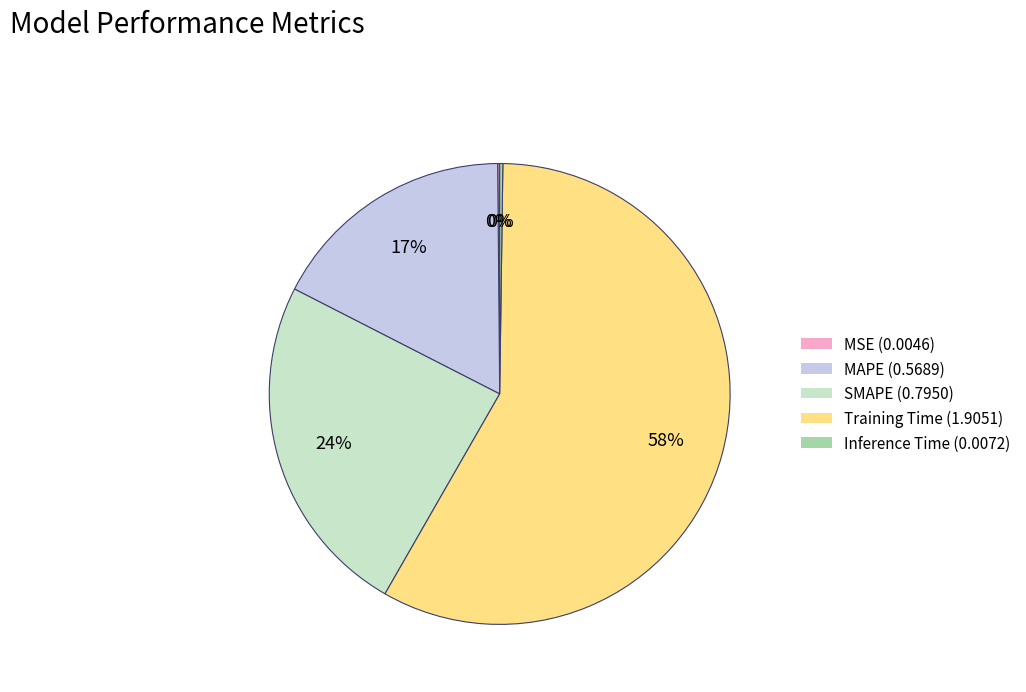

Is it true that MAPE (0.5689) is 17% of the pie?

True